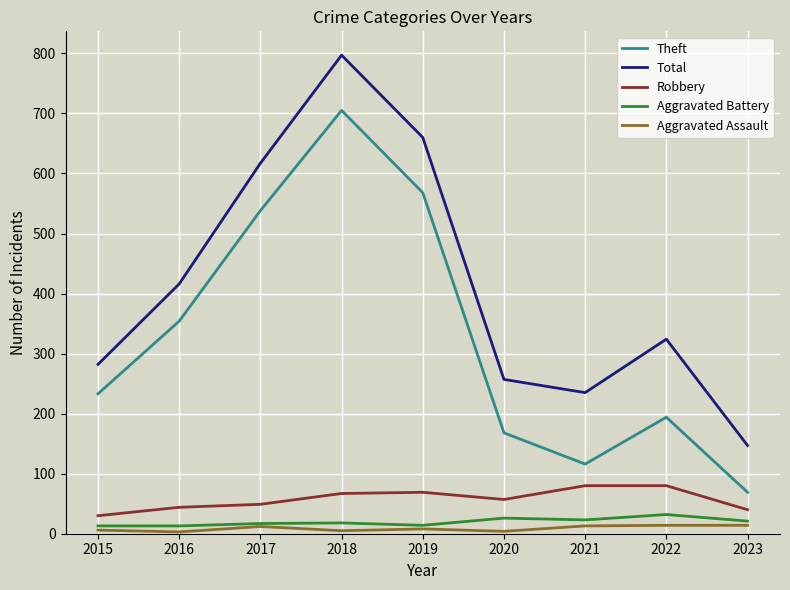

Which series has the largest total across all categories?

Total